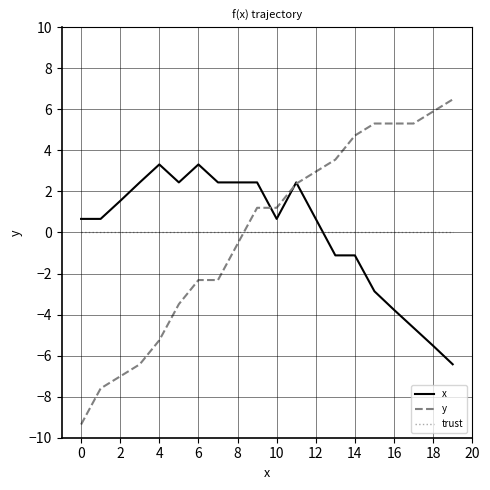

Is this an area chart (filled region under the line)?

No